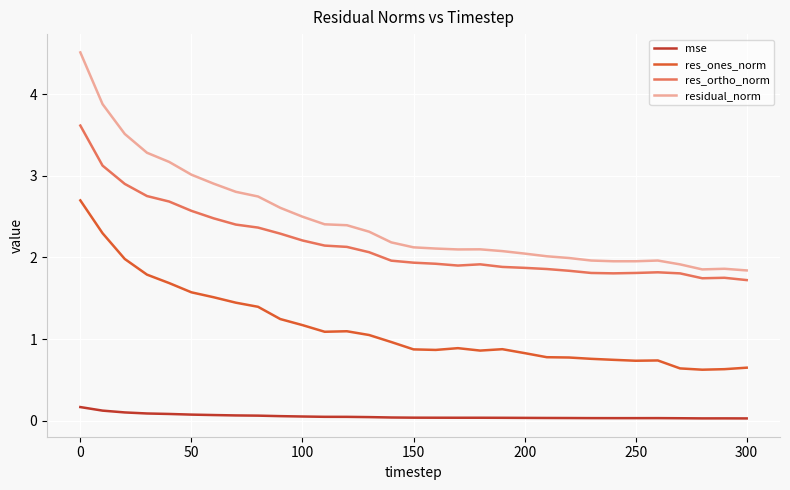

What is the highest value of the res_ones_norm series?

2.7